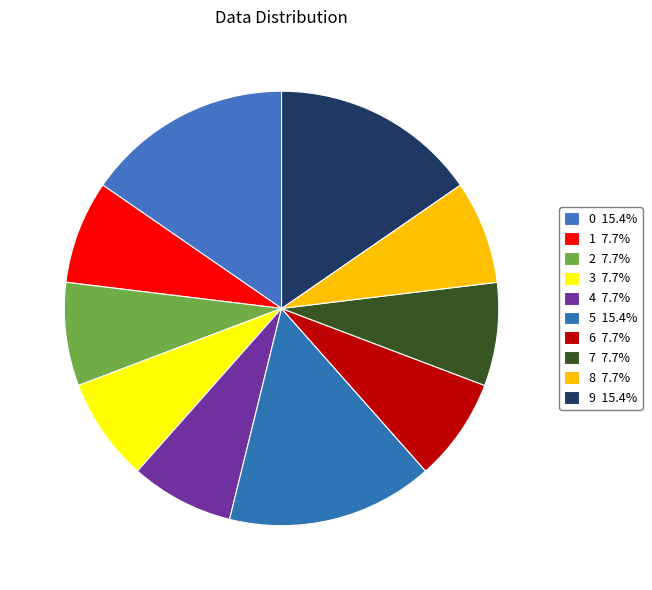

What is the smallest slice in the pie chart?

1